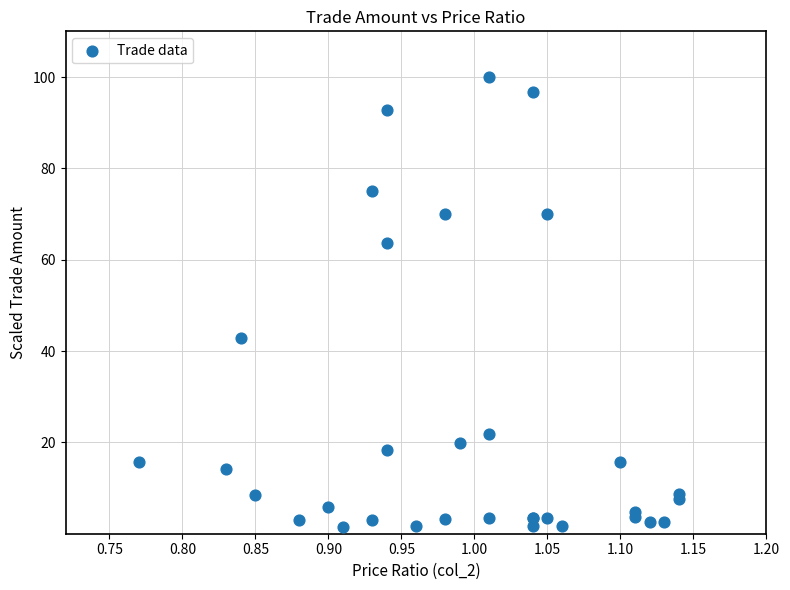

What Y value in the scatter plot is closest to 50?

42.8